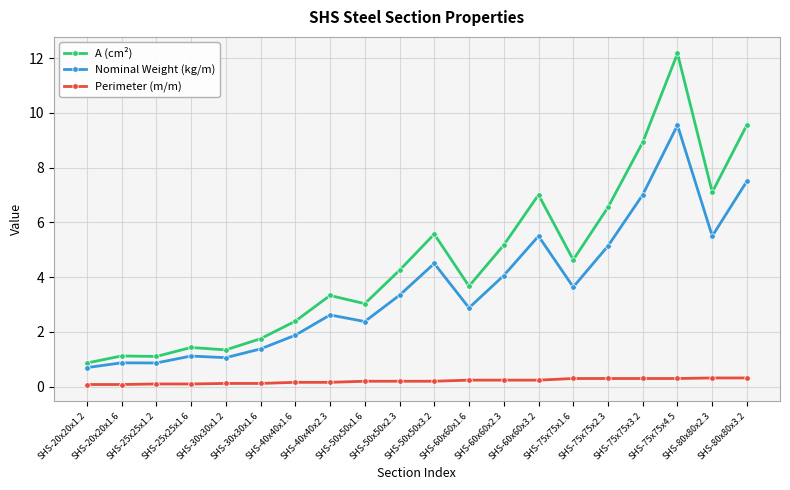

What is the difference between the maximum and second lowest values in the Perimeter (m/m) series?

0.2